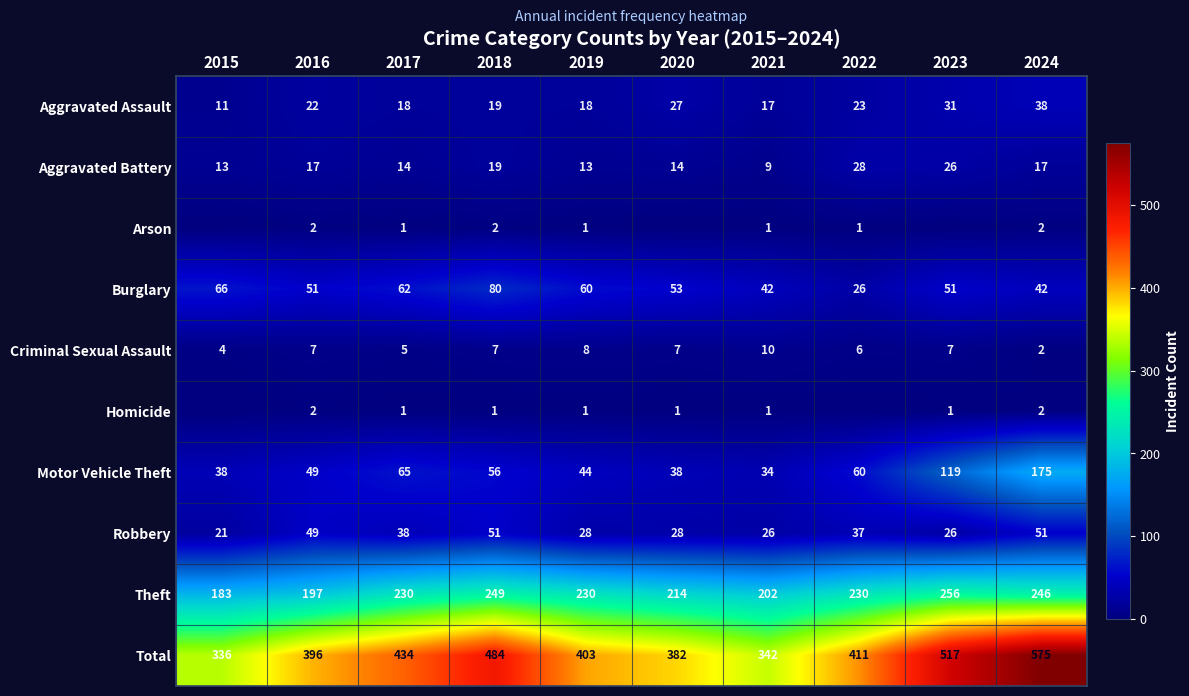

Where does the Burglary series first go above 53?

2015